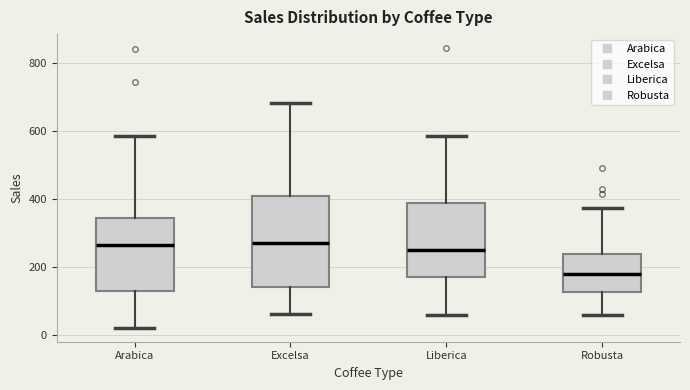

Comparing the boxes themselves (not the whiskers), which one is the tallest?

Excelsa